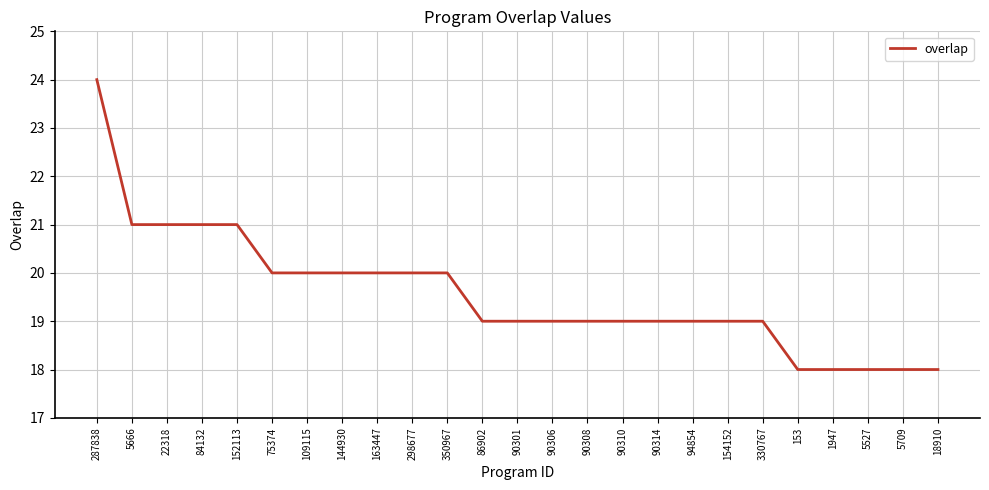

The chart shows a value of 28 at 18910. True or false?

False